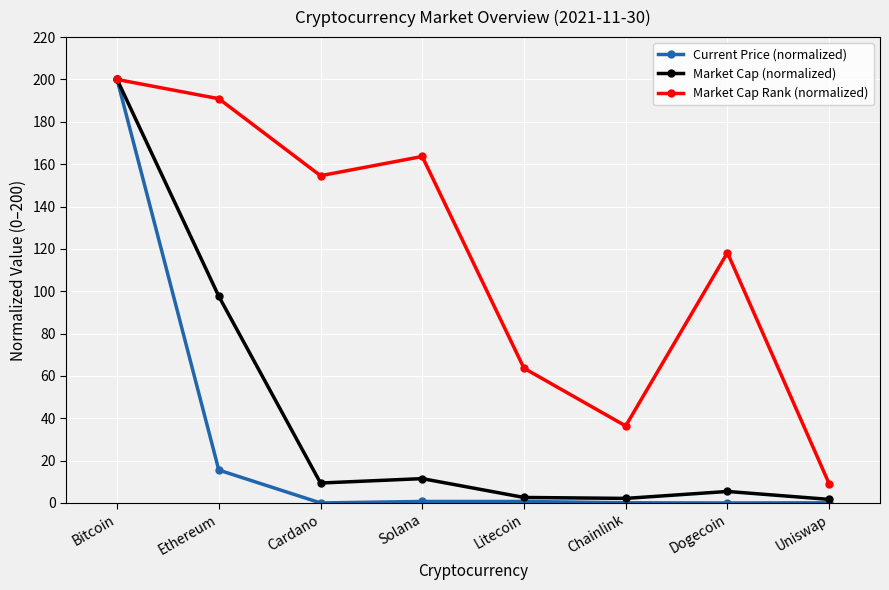

What is the sum of the Current Price (normalized) values at Chainlink and Dogecoin?

0.1